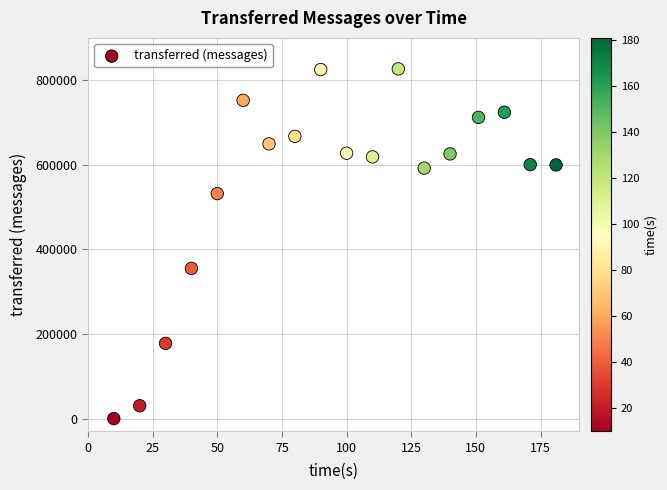

What is the range of X values (max minus min)?

171